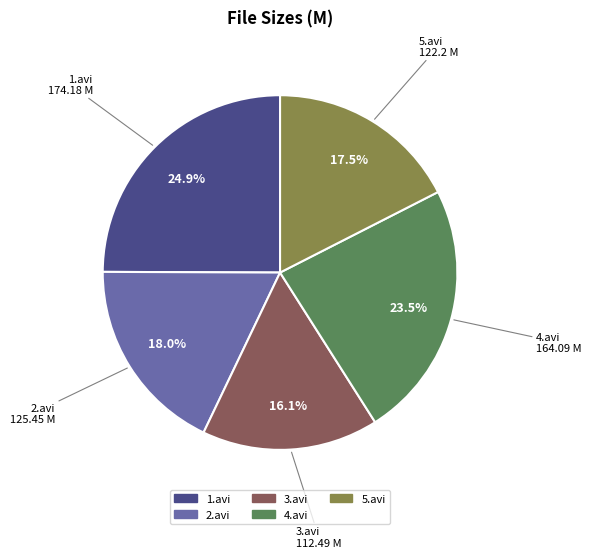

Is it true that 5.avi is 31% of the pie?

False